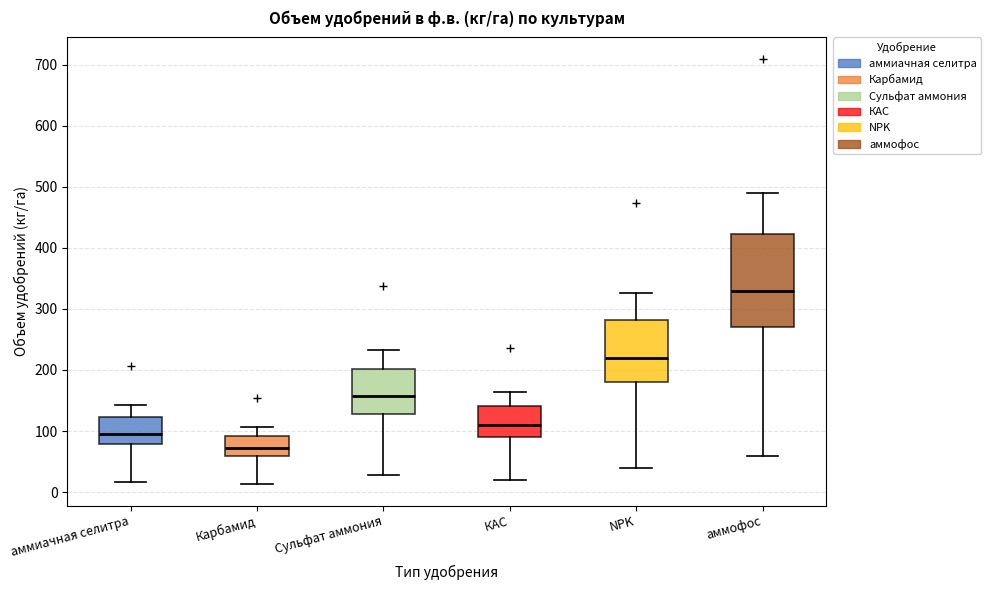

Which box is the tallest, from its lower edge to its upper edge?

аммофос